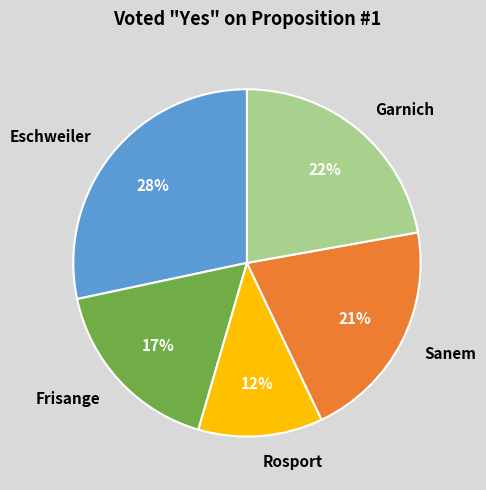

To the nearest percent, what percentage of the pie is Rosport?

12%